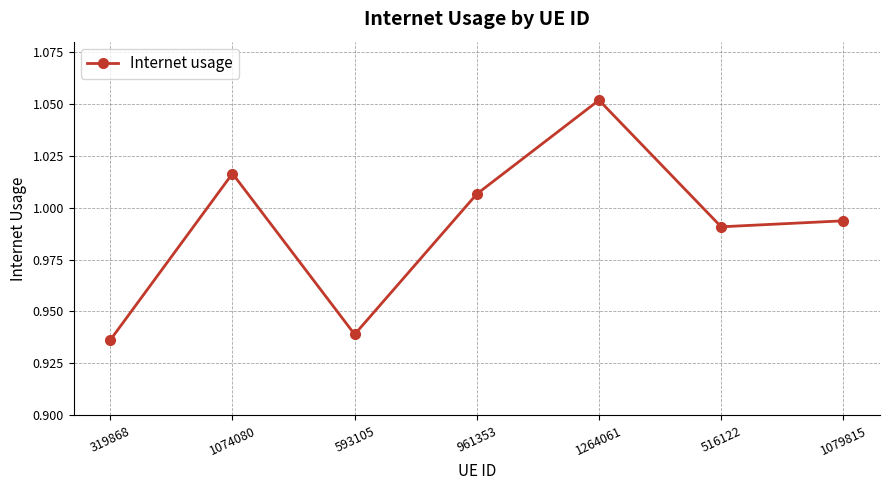

What is the label of the 4th point from the right?

961353